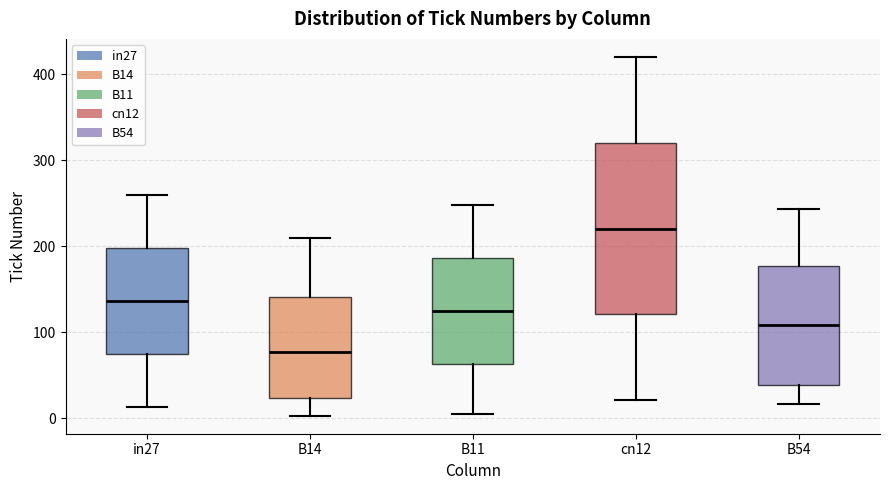

Which box's median line is the highest?

cn12